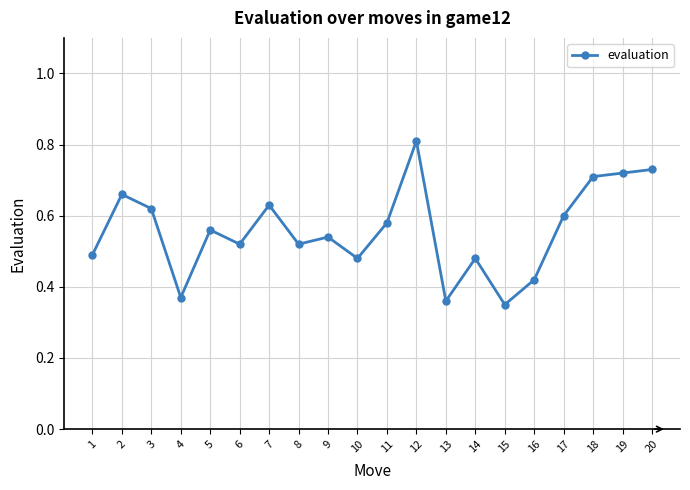

What is the maximum value shown in the chart?

0.8